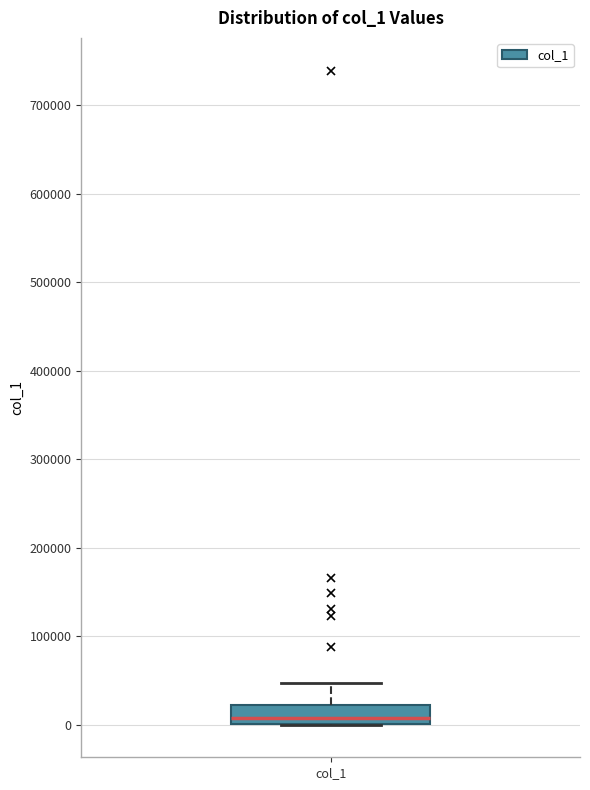

Transcribe this box plot: give where the median line is, the range the box spans, and where the two whiskers end, as read against the y-axis. The values are not printed on the chart, so give them approximately, as read against the axis.

median 10000, box 0 to 20000, whiskers 0 to 50000